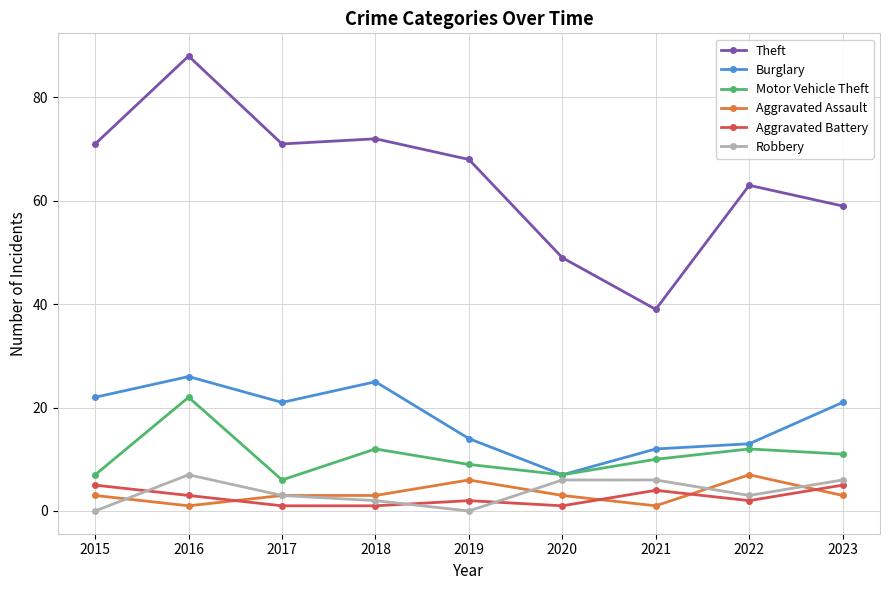

At which label does Aggravated Battery first exceed 2?

2015